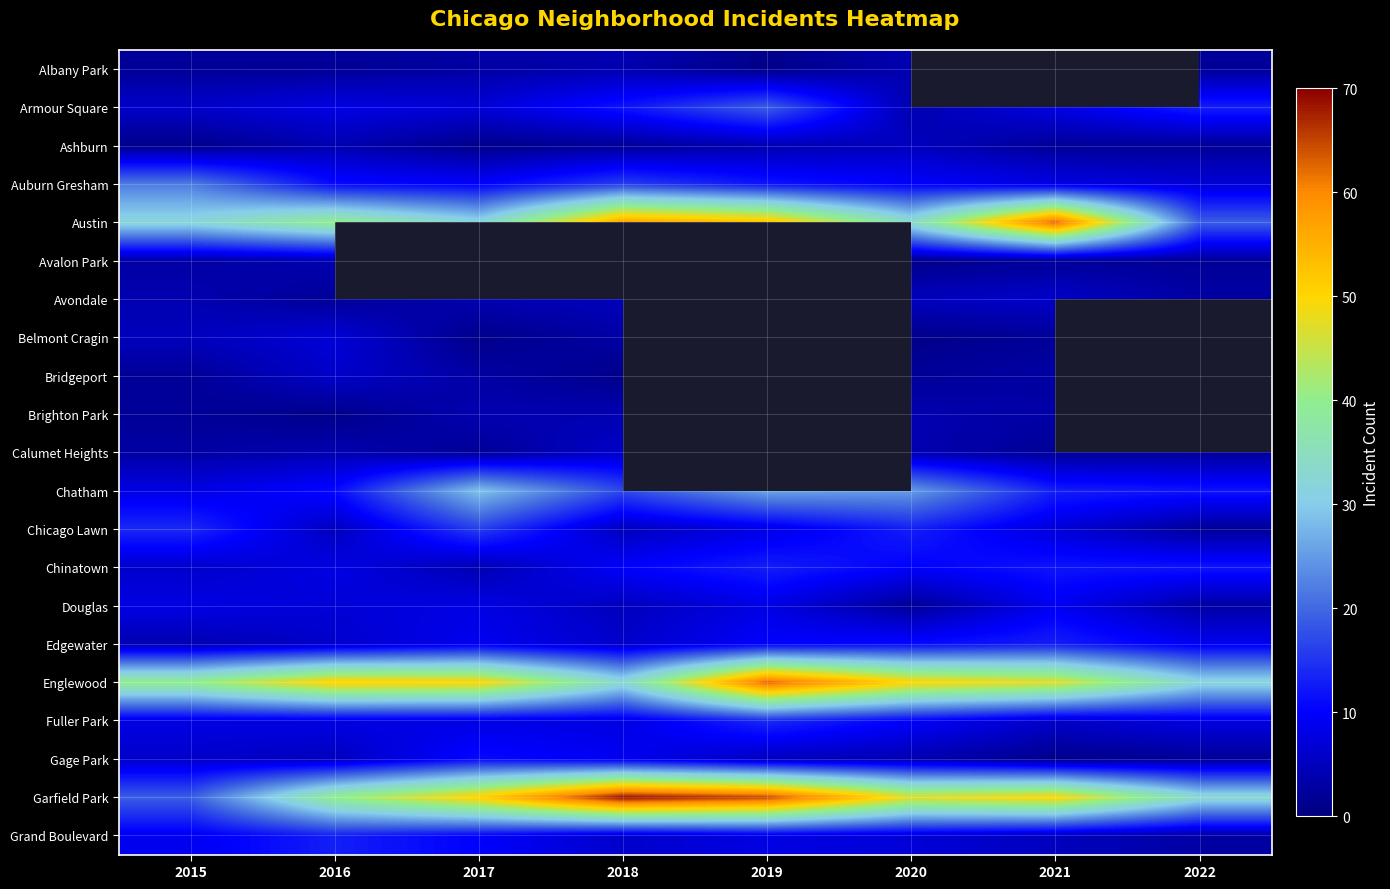

At how many categories does at least one series exceed 48?

6